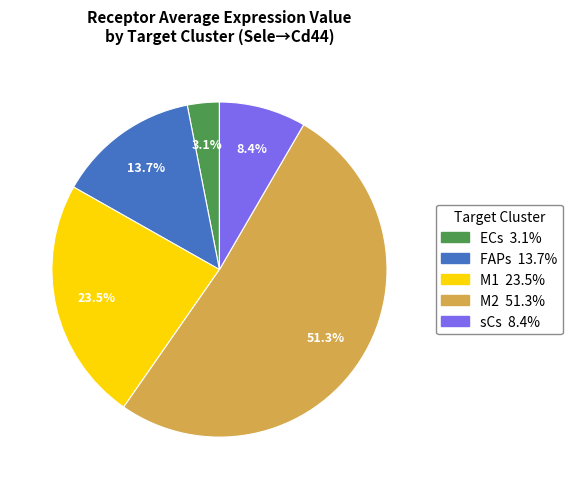

What percentage is the ECs slice, to the nearest percent?

3%